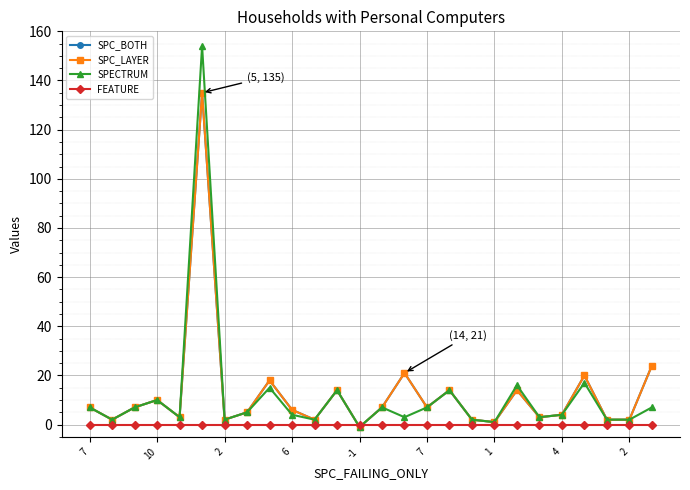

Does the chart have visible grid lines?

Yes